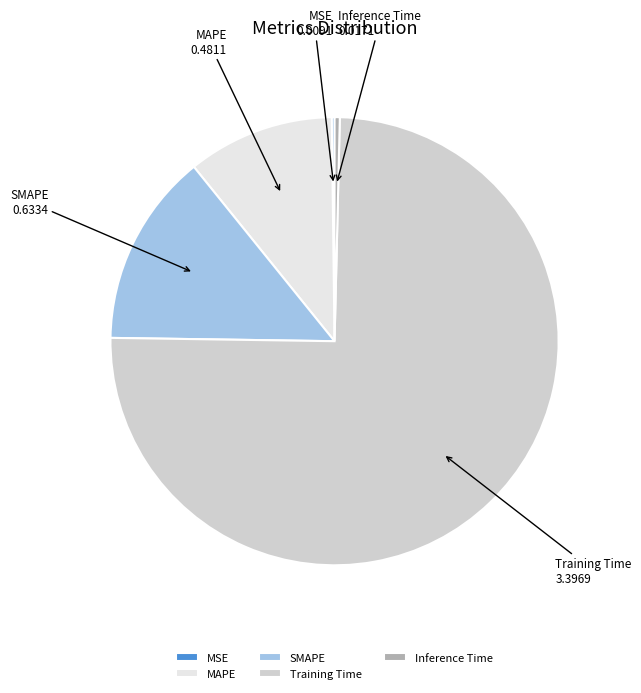

What is the largest slice in the pie chart?

Training Time